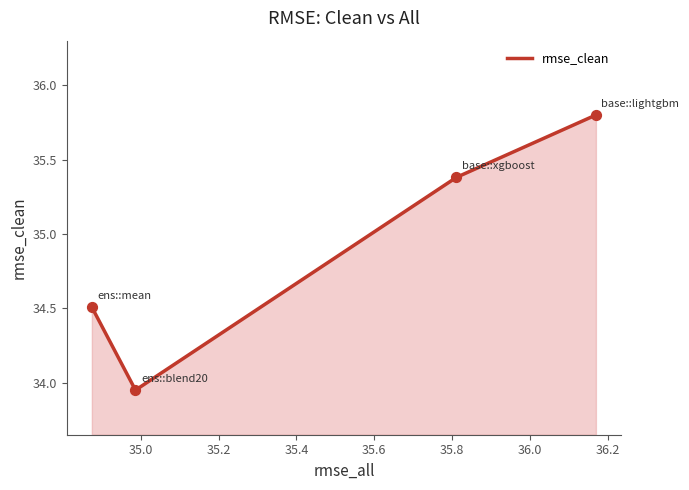

Between ens::mean and ens::blend20, which is larger?

ens::mean